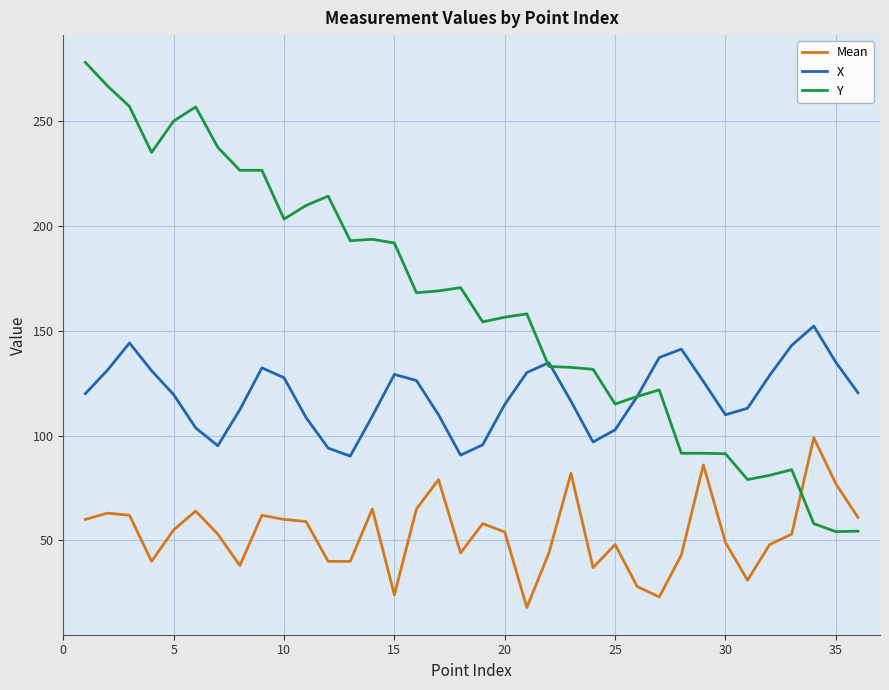

Which series has the widest spread of values?

Y